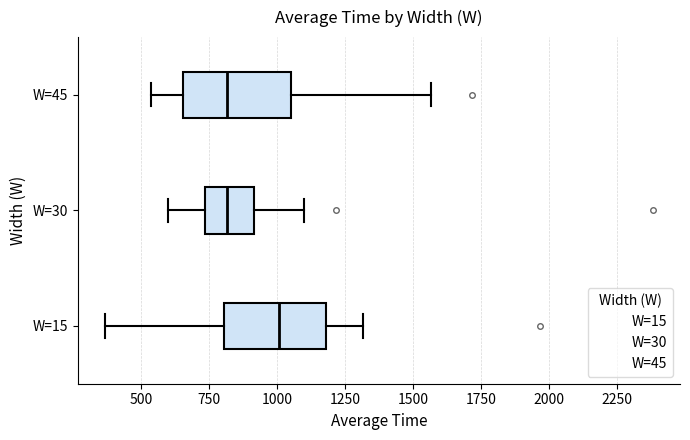

Reading bottom to top, transcribe this box plot: for each box, give where its median line is, the range the box spans, and where its two whiskers end, as read against the x-axis. The values are not printed on the chart, so give them approximately, as read against the axis.

W=15: median 1000, box 800 to 1200, whiskers 350 to 1300
W=30: median 800, box 750 to 900, whiskers 600 to 1100
W=45: median 800, box 650 to 1050, whiskers 550 to 1550